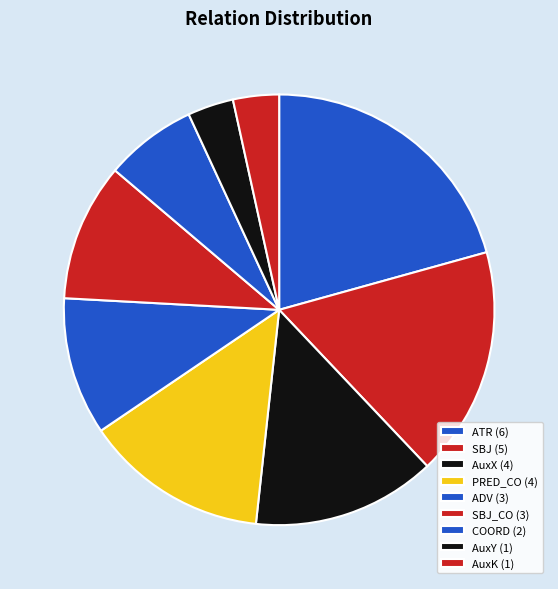

How many segments does this pie chart have?

9